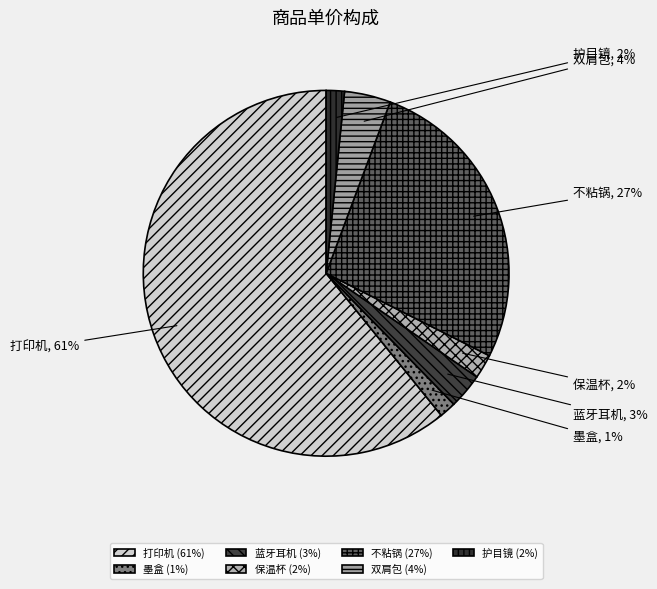

Between 打印机 and 墨盒, which is larger?

打印机